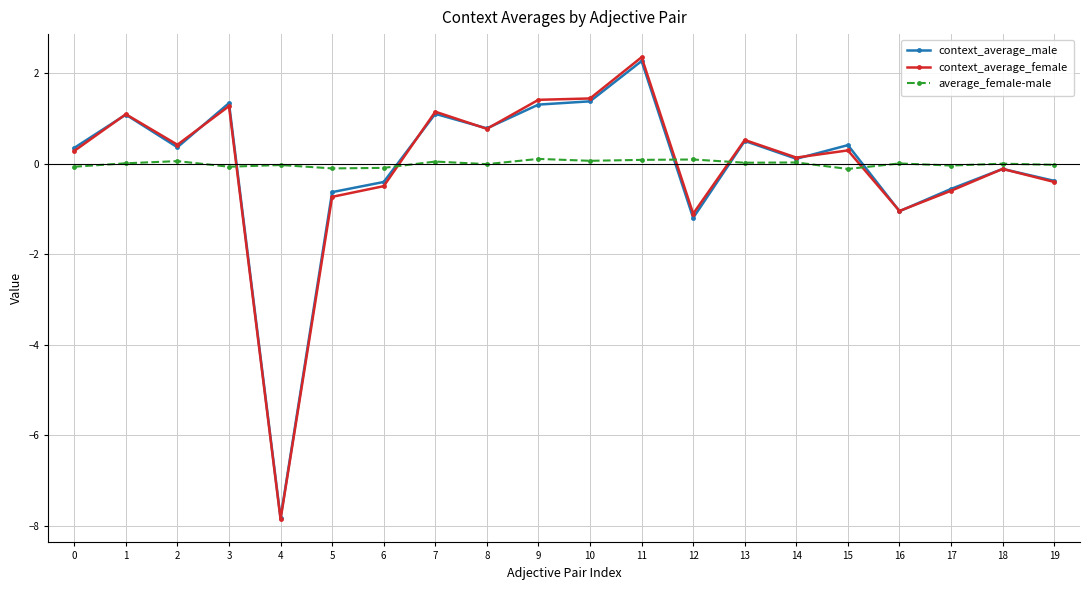

Between 9 and 13, which series saw the biggest shift?

context_average_female